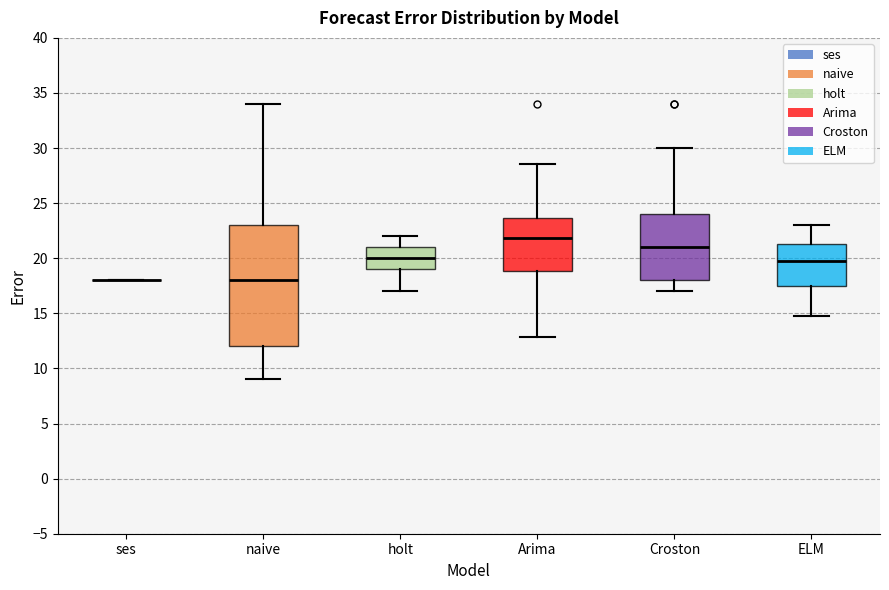

Comparing the boxes themselves (not the whiskers), which one is the tallest?

naive